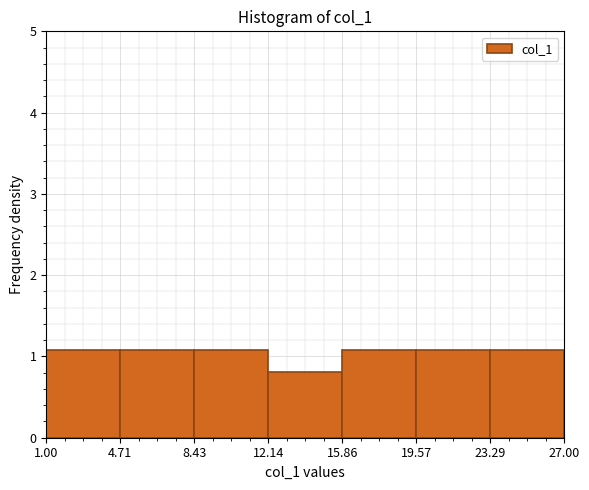

Reading left to right, list every bar in this chart as the range it spans on the x-axis followed by its height. The values are not printed on the chart, so give them approximately, as read against the axis.

1.00 to 4.71: 1.1
4.71 to 8.43: 1.1
8.43 to 12.14: 1.1
12.14 to 15.86: 0.8
15.86 to 19.57: 1.1
19.57 to 23.29: 1.1
23.29 to 27.00: 1.1